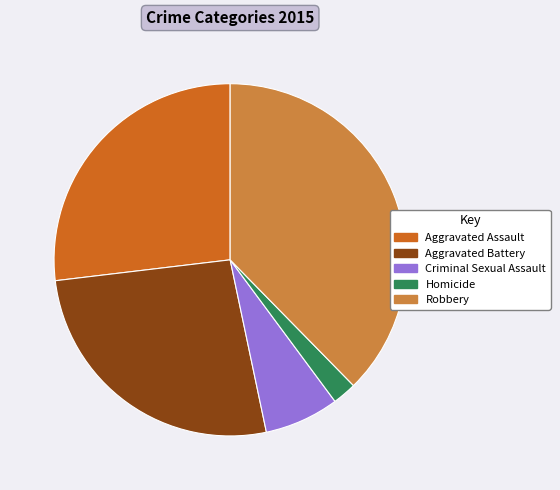

Between Criminal Sexual Assault and Aggravated Battery, which is larger?

Aggravated Battery